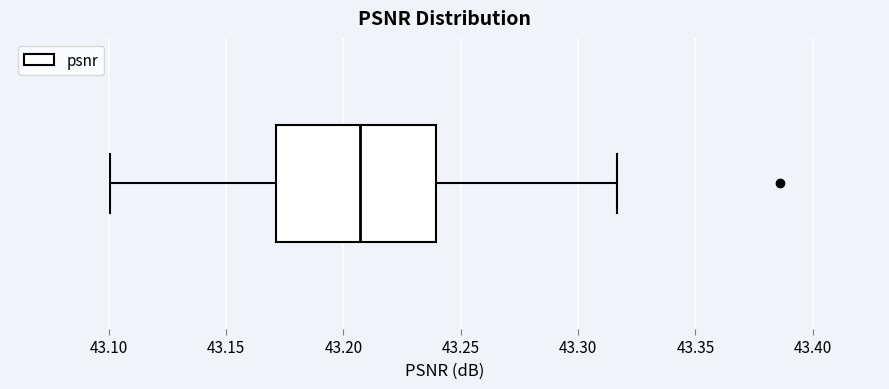

Transcribe this box plot: give where the median line is, the range the box spans, and where the two whiskers end, as read against the x-axis. The values are not printed on the chart, so give them approximately, as read against the axis.

median 43.205, box 43.170 to 43.240, whiskers 43.100 to 43.315